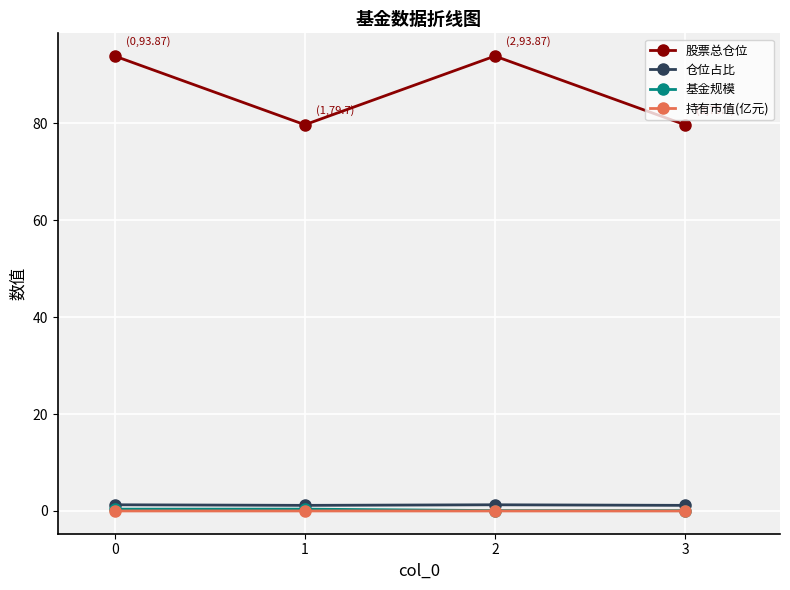

What are all the series names shown in the legend?

股票总仓位, 仓位占比, 基金规模, 持有市值(亿元)